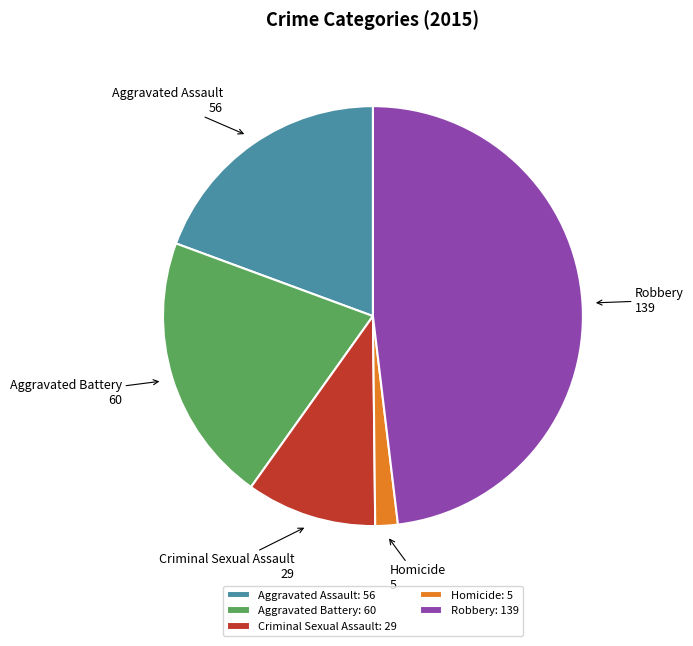

Which slice is the largest?

Robbery